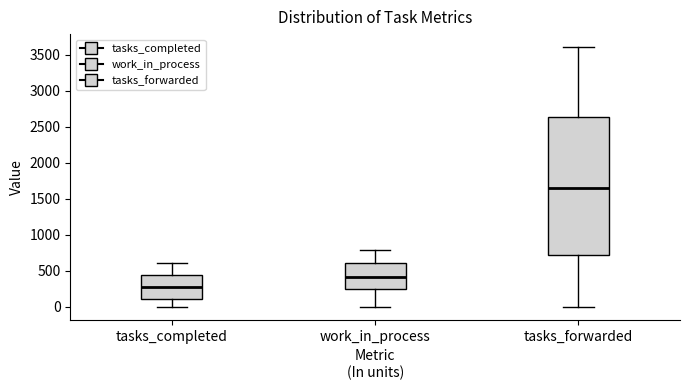

Which box is the tallest, from its lower edge to its upper edge?

tasks_forwarded